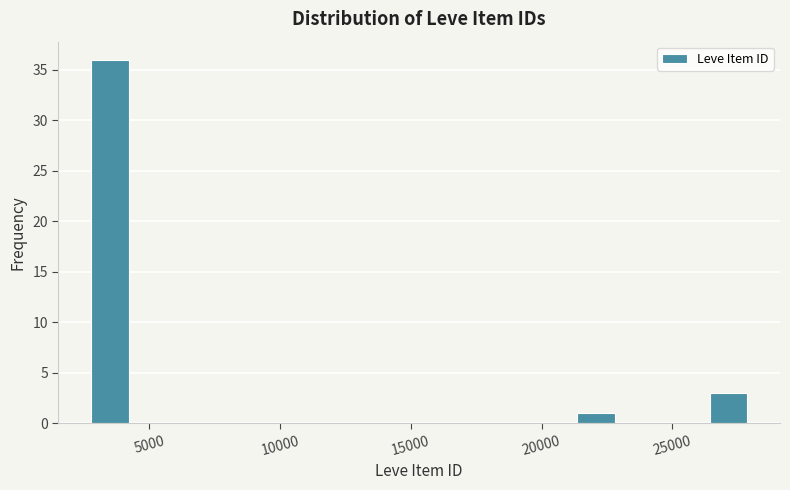

Read against the x-axis, roughly where is the centre of the tallest bar?

3500